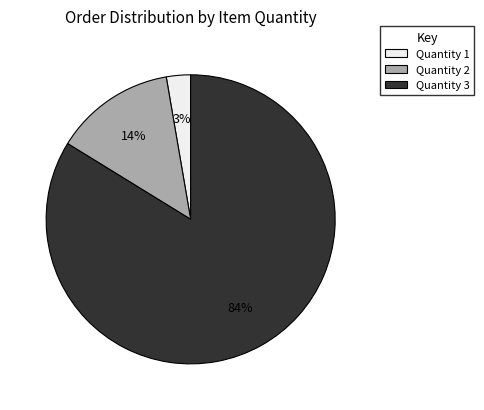

To the nearest percent, what portion does Quantity 2 represent?

14%